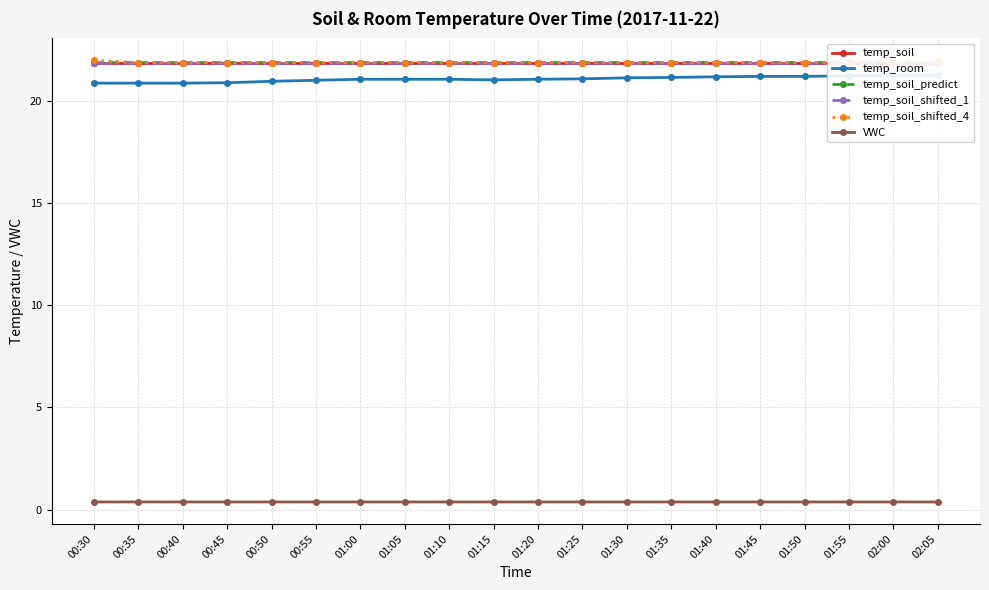

What is the label of the 12th point from the left?

01:25